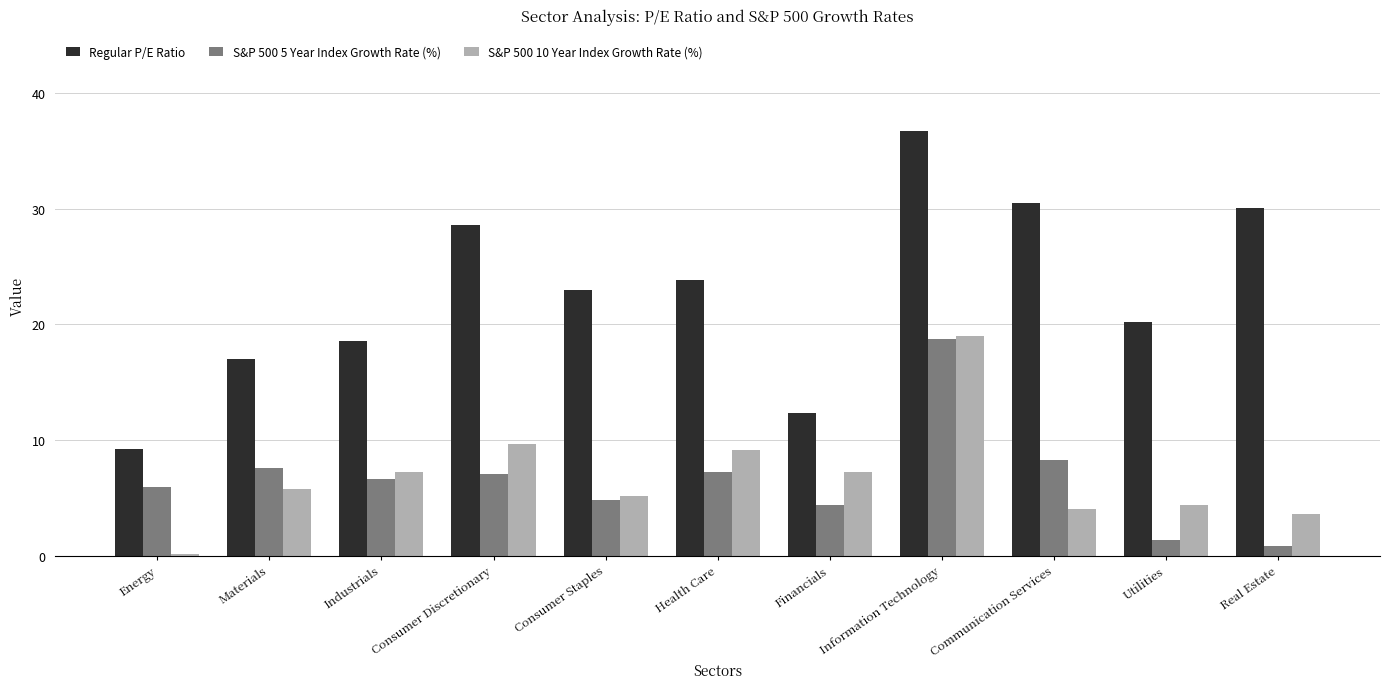

What is the difference between the S&P 500 10 Year Index Growth Rate (%) values at Consumer Discretionary and Communication Services?

5.7